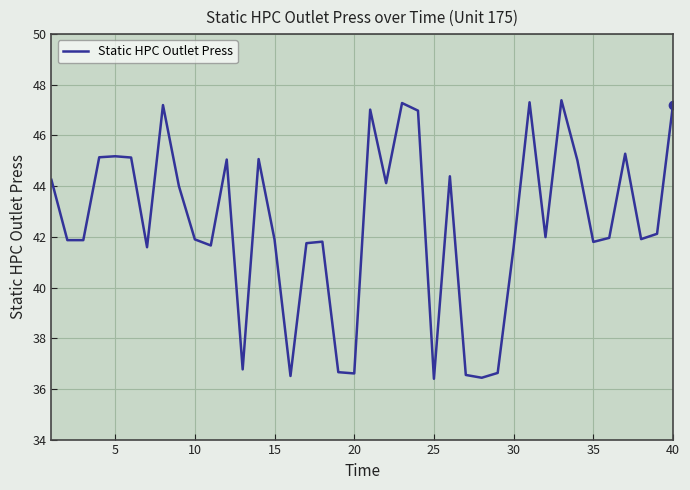

What is the minimum value shown in the chart?

36.4